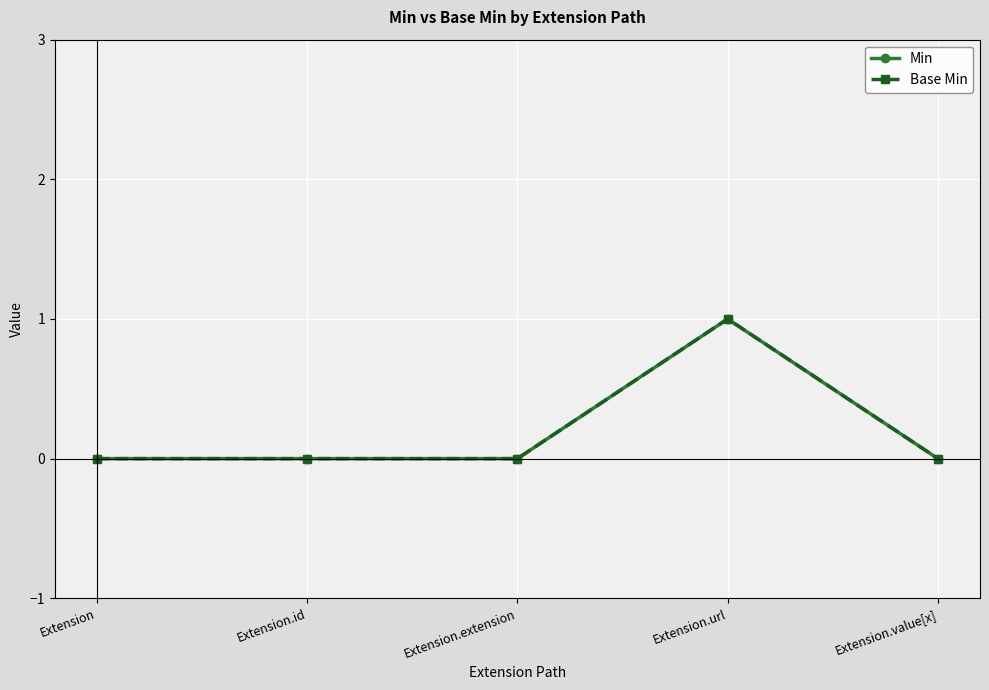

Is this an area chart (filled region under the line)?

No